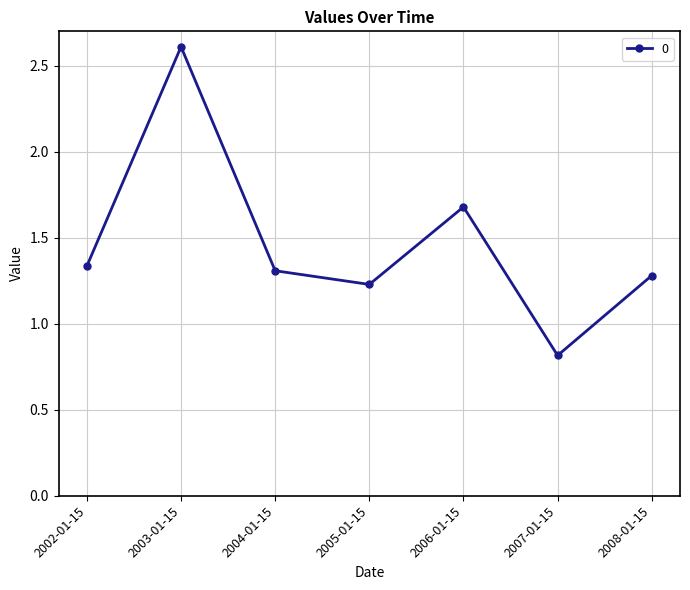

What is the maximum value shown in the chart?

2.6